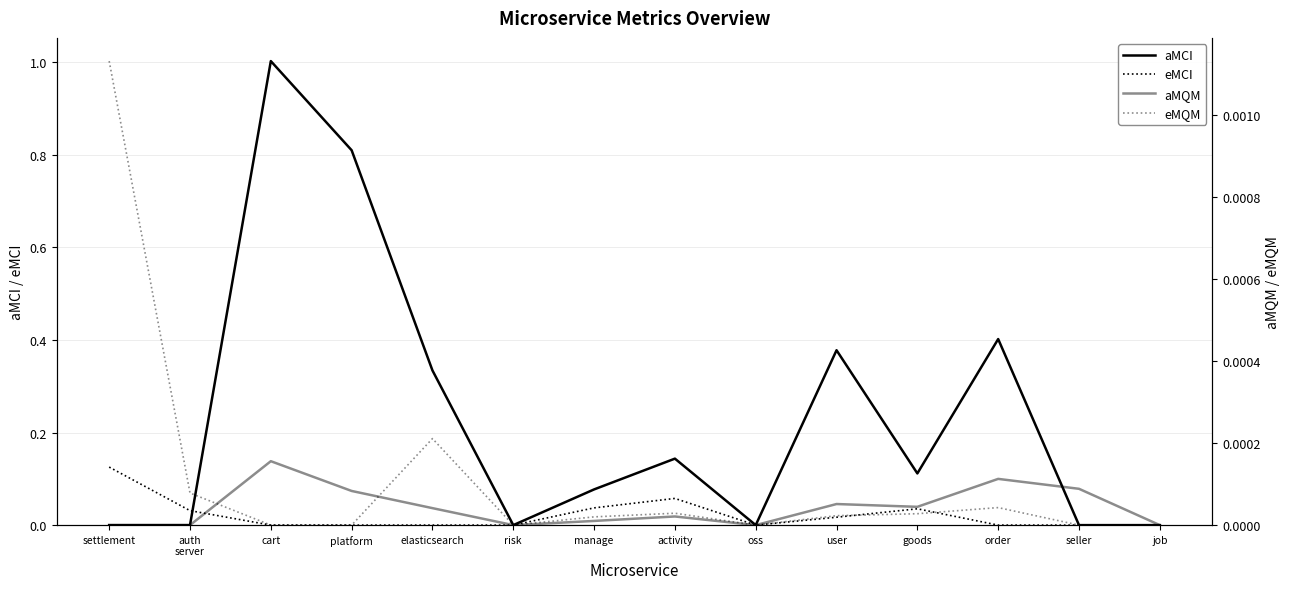

List the labels in order of eMQM value, largest first.

settlement, elasticsearch, auth
server, order, activity, goods, user, manage, cart, platform, risk, oss, seller, job